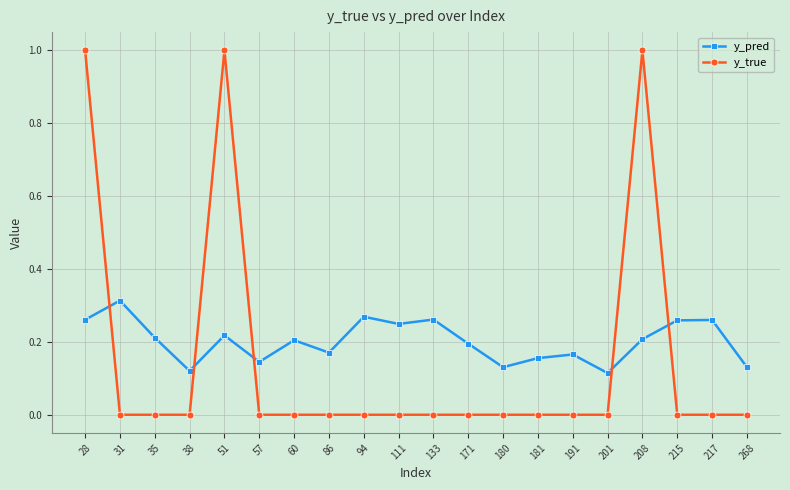

What is the sum of the y_pred values at 171 and 191?

0.4